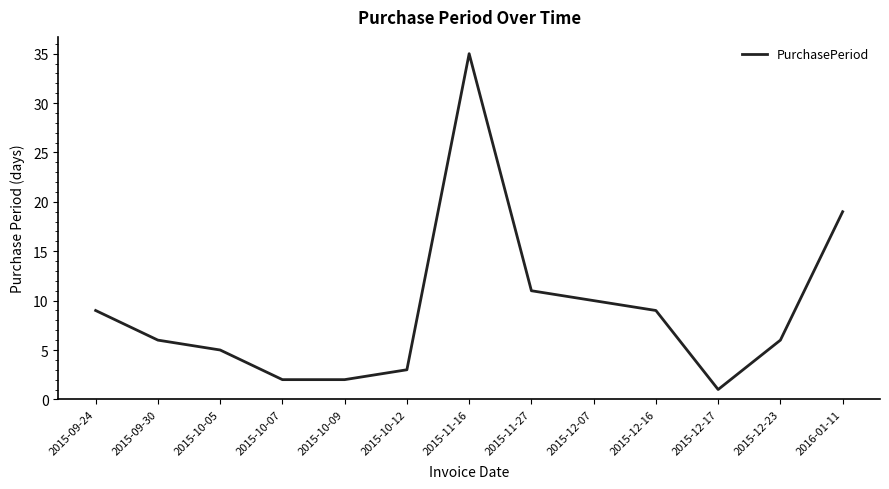

True or false: there are more than 0 points higher than both neighbors.

True